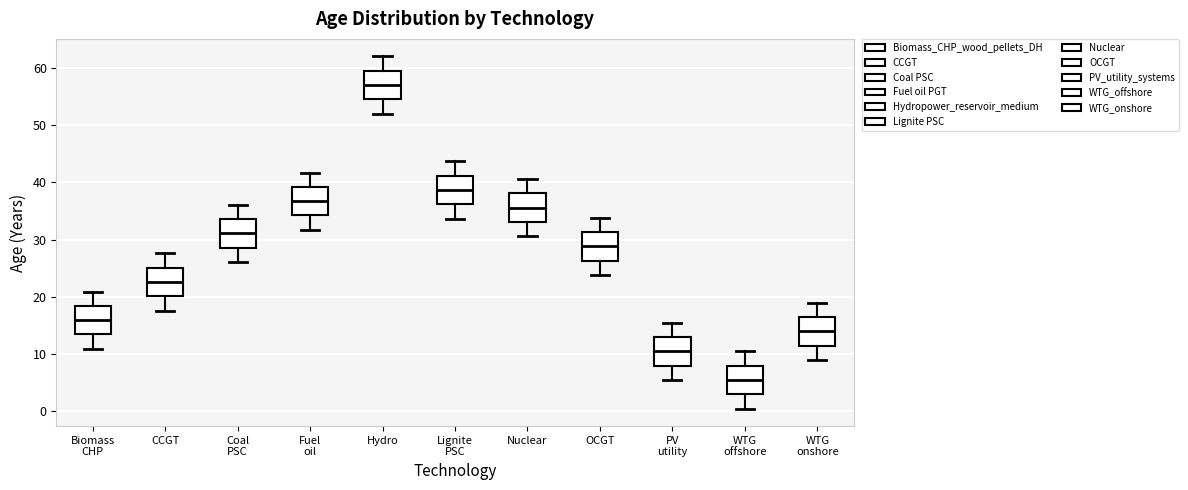

Reading left to right, read every box against the y-axis: the position of its median line, the range the box covers, and the ends of its whiskers. The values are not printed on the chart, so give them approximately, as read against the axis.

Biomass CHP: median 16, box 13 to 18, whiskers 11 to 21
CCGT: median 23, box 20 to 25, whiskers 18 to 28
Coal PSC: median 31, box 29 to 34, whiskers 26 to 36
Fuel oil: median 37, box 34 to 39, whiskers 32 to 42
Hydro: median 57, box 54 to 59, whiskers 52 to 62
Lignite PSC: median 39, box 36 to 41, whiskers 34 to 44
Nuclear: median 36, box 33 to 38, whiskers 31 to 41
OCGT: median 29, box 26 to 31, whiskers 24 to 34
PV utility: median 11, box 8 to 13, whiskers 6 to 16
WTG offshore: median 6, box 3 to 8, whiskers 1 to 11
WTG onshore: median 14, box 12 to 17, whiskers 9 to 19